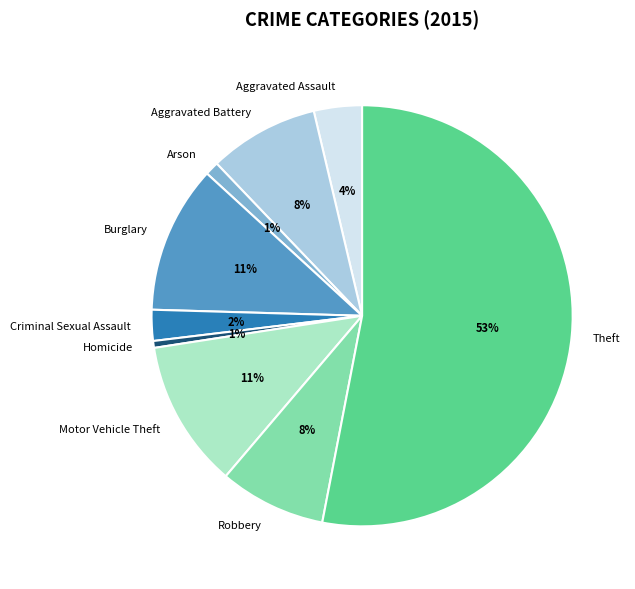

How many slices are in this pie chart?

9